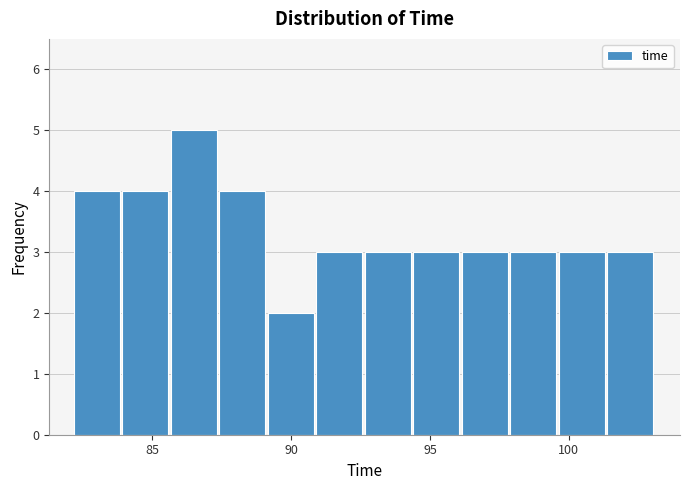

Around what value on the x-axis is the tallest bar? Give the approximate position of its centre, as read against the axis.

86.5